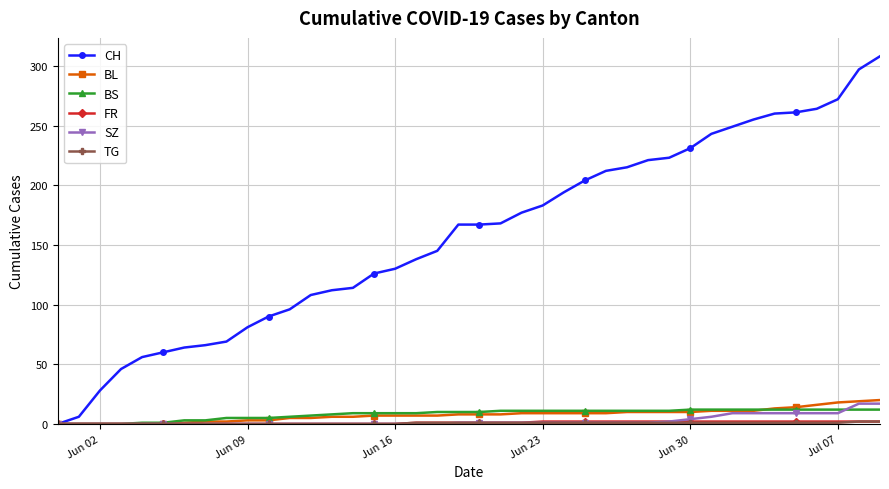

Which series has the widest spread of values?

CH